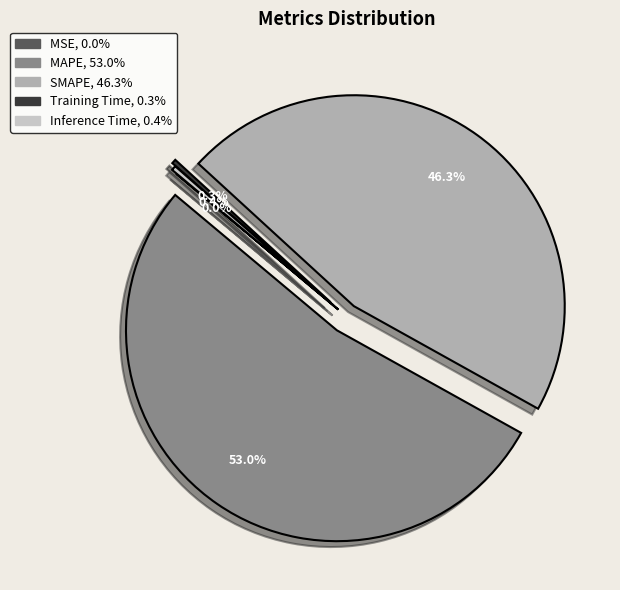

Is it true that SMAPE is 54% of the pie?

False